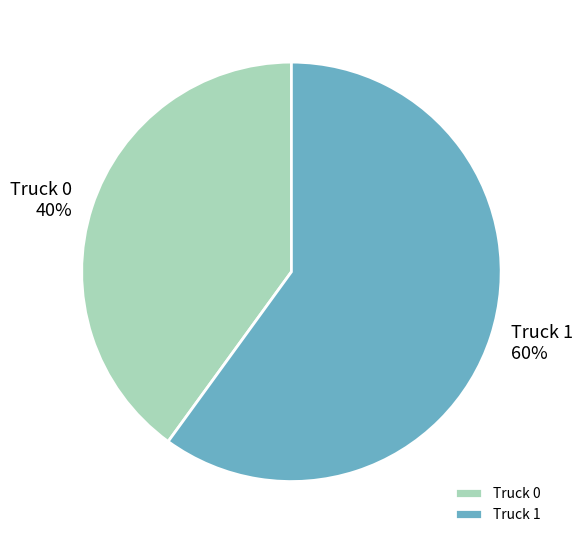

Which category has the smallest portion of the pie?

Truck 0